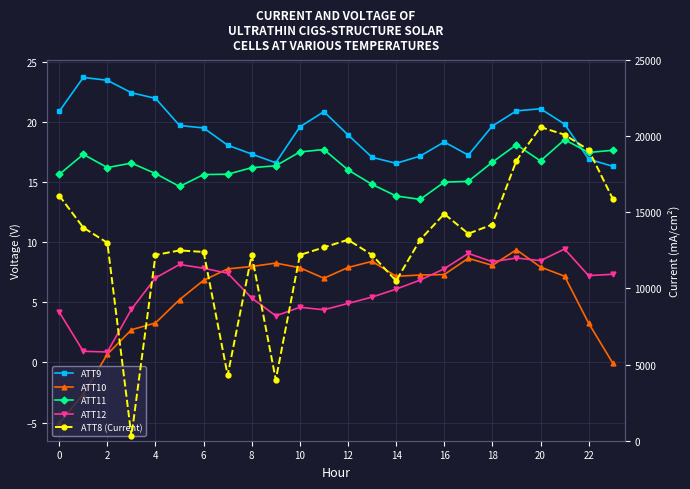

What is the value of the ATT9 point at the 12th from the left?

20.9